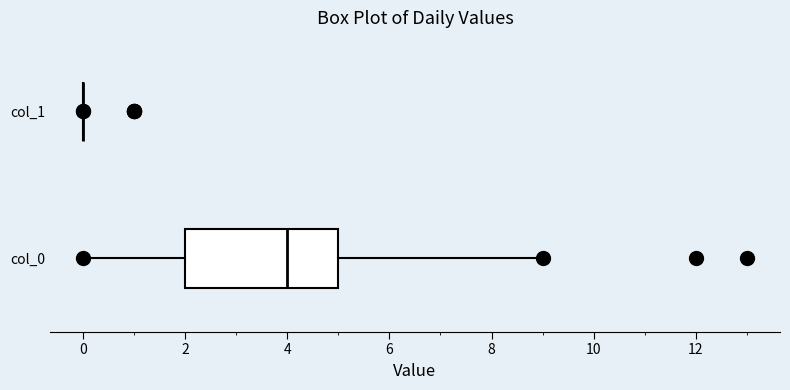

Where is the right edge of the box for col_0 on the x-axis? The values are not printed on the chart, so give them approximately, as read against the axis.

5